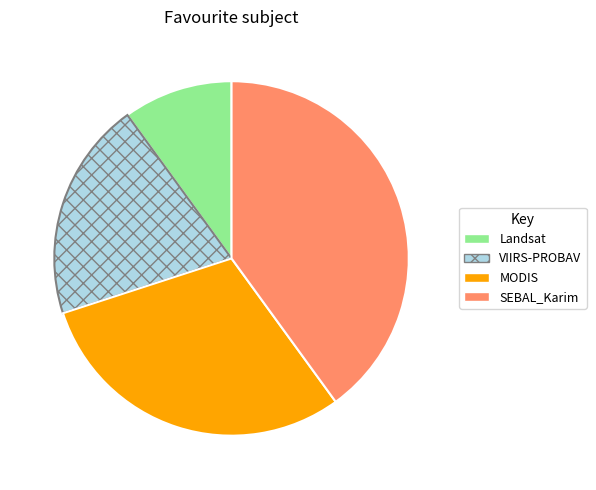

Is the sum of SEBAL_Karim and MODIS greater than half?

Yes